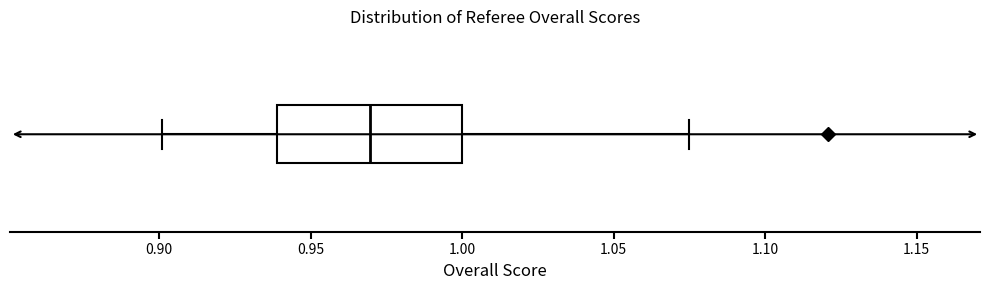

Where does the right whisker of the box end on the x-axis? The values are not printed on the chart, so give them approximately, as read against the axis.

1.075